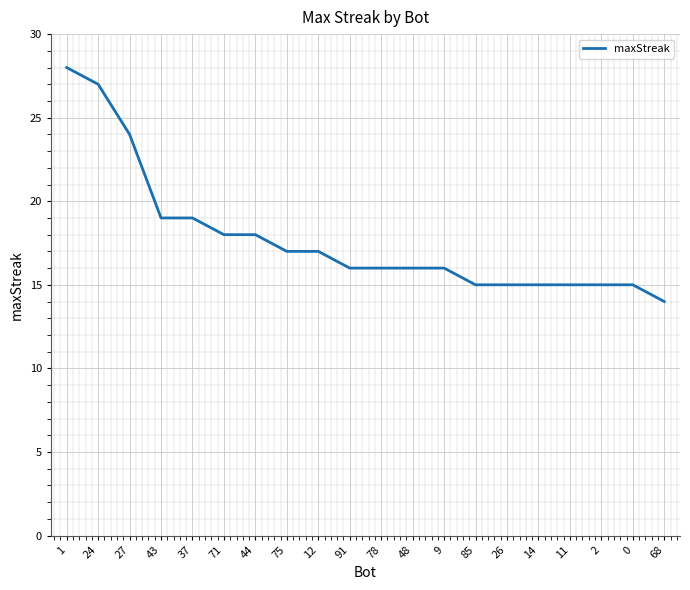

What is the change in value from 24 to 71?

-9